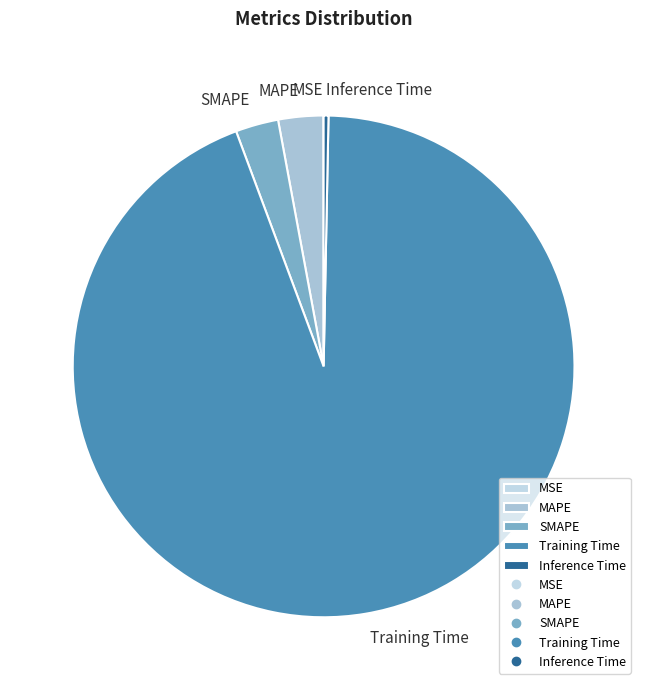

Do SMAPE and Training Time together represent more than half of the pie?

Yes